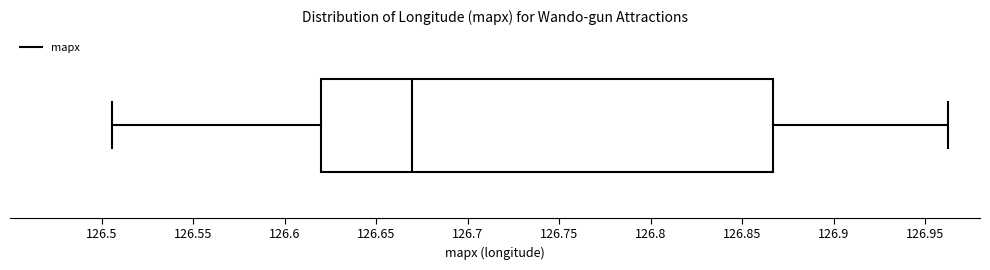

Where does the left whisker of the box end on the x-axis? The values are not printed on the chart, so give them approximately, as read against the axis.

126.505